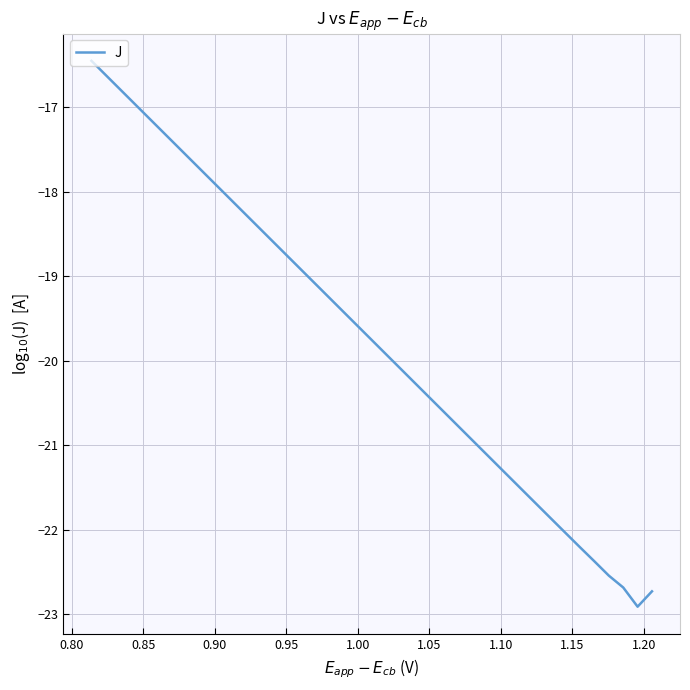

How many interior local valleys (lower than both neighbors) does the data have?

1